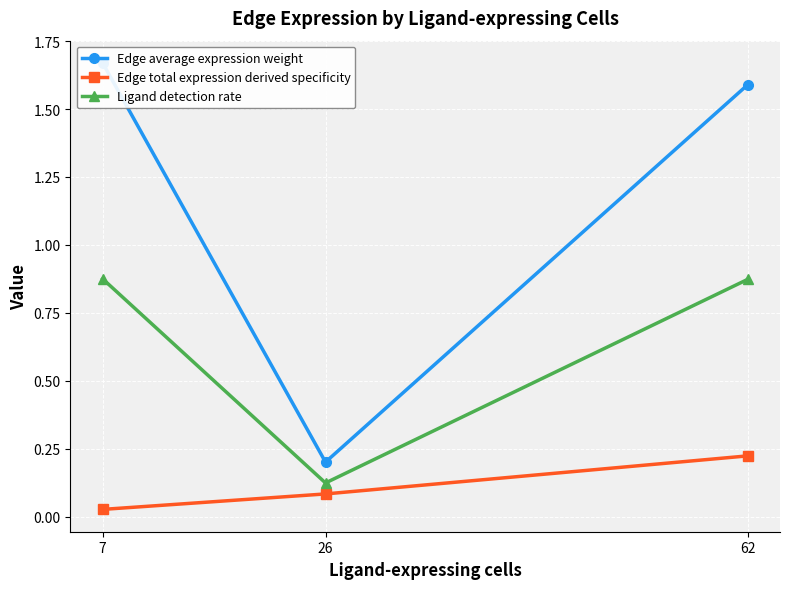

At which category does the chart reach its peak across all series?

7